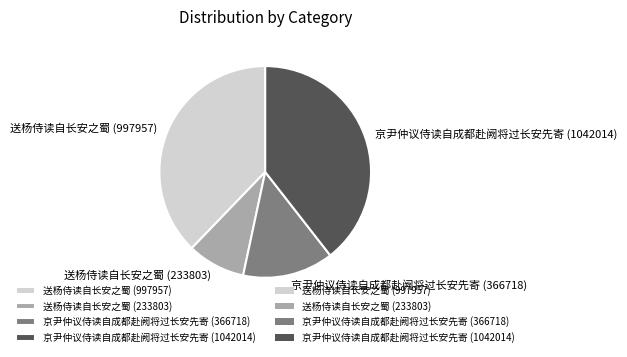

What is the largest slice in the pie chart?

京尹仲议侍读自成都赴阙将过长安先寄 (1042014)